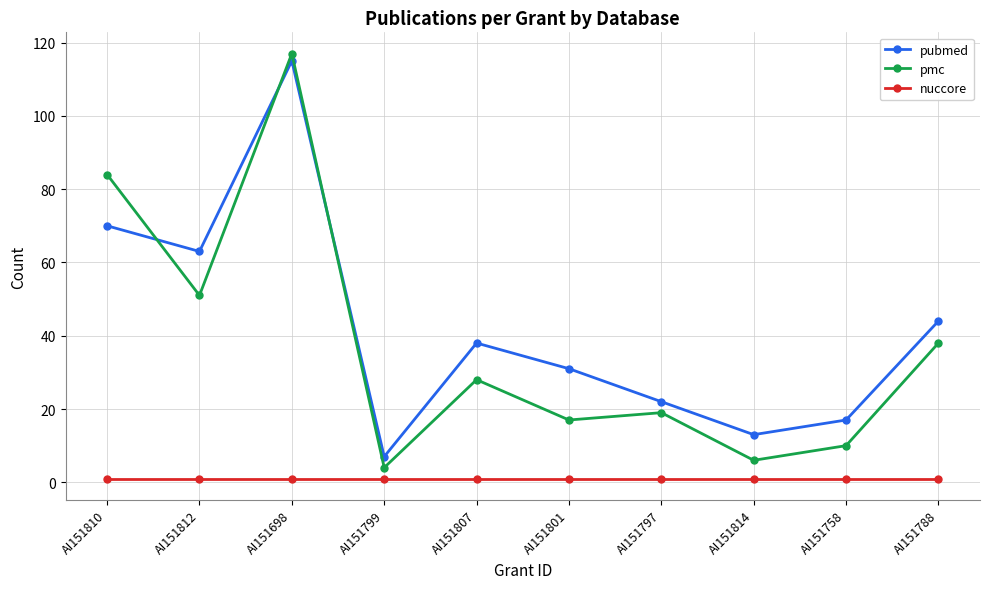

Count the number of categories in the chart.

10